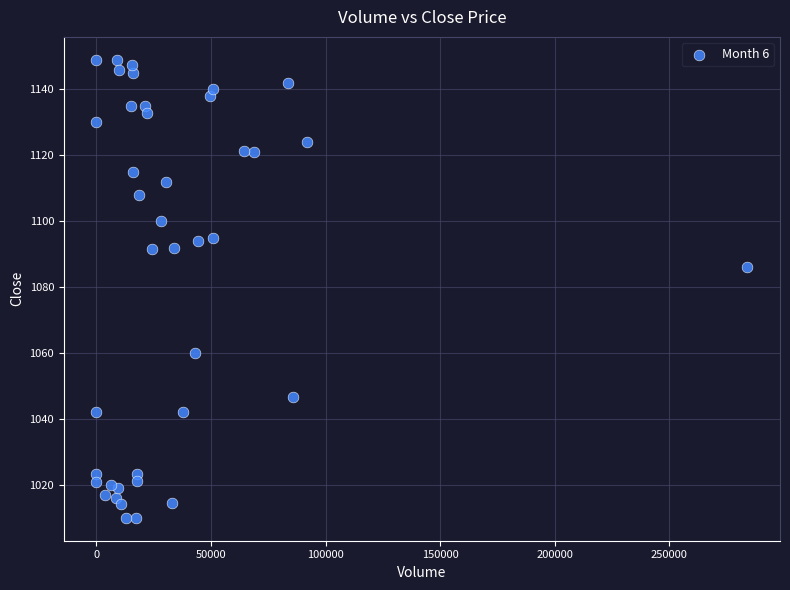

What Y value in the scatter plot is closest to 1079?

1086.0